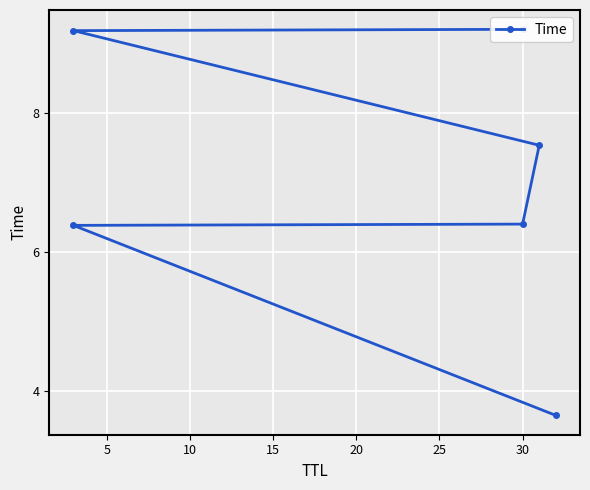

How many lines are shown in the chart?

1